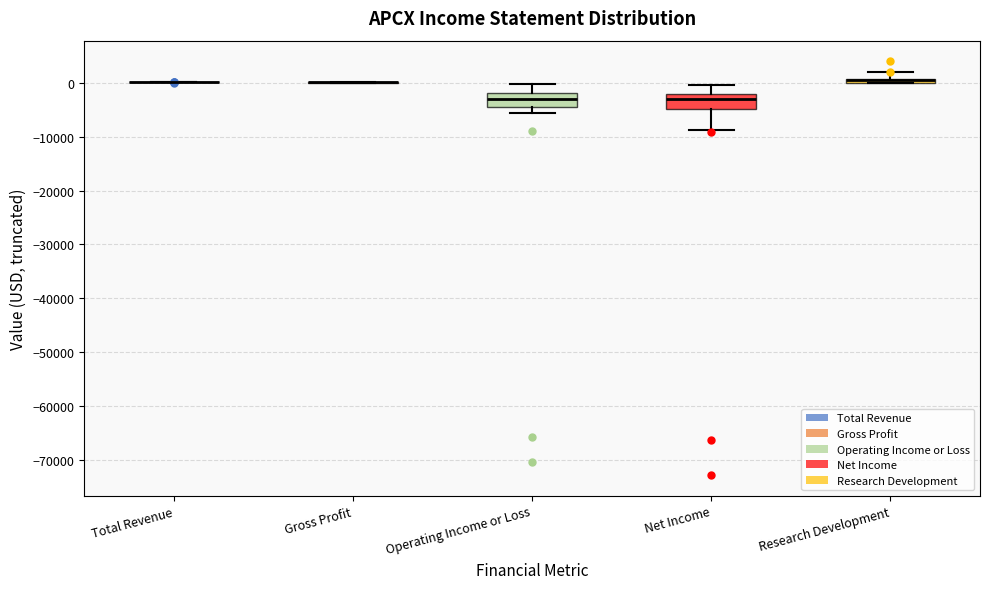

Where does the upper whisker of the box for Research Development end on the y-axis? The values are not printed on the chart, so give them approximately, as read against the axis.

2000